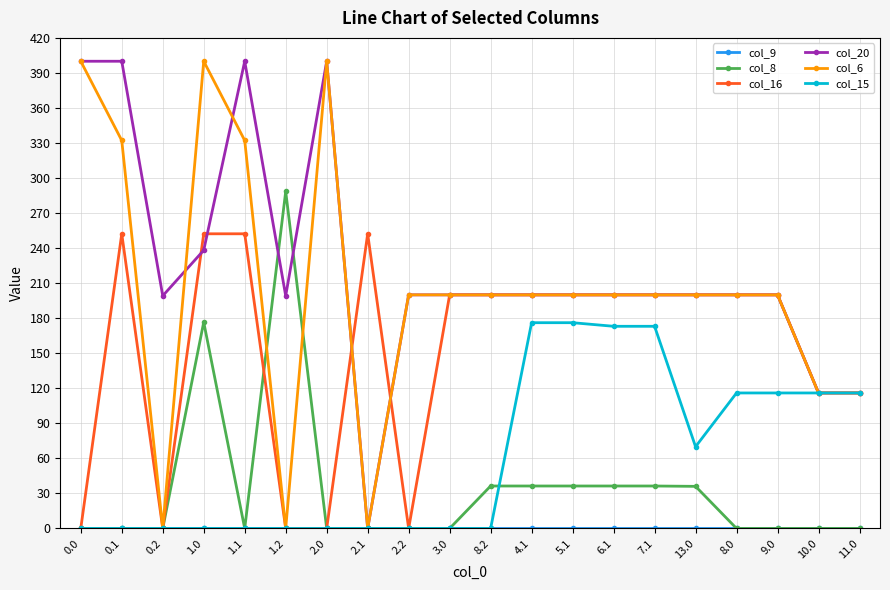

True or false: col_6 and col_20 cross at least once.

True